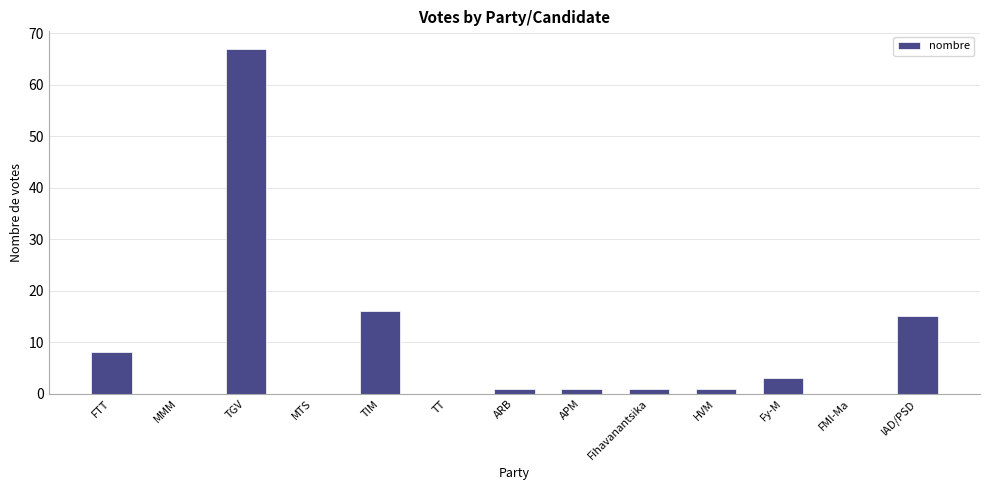

At which category does the chart reach its peak across all series?

TGV